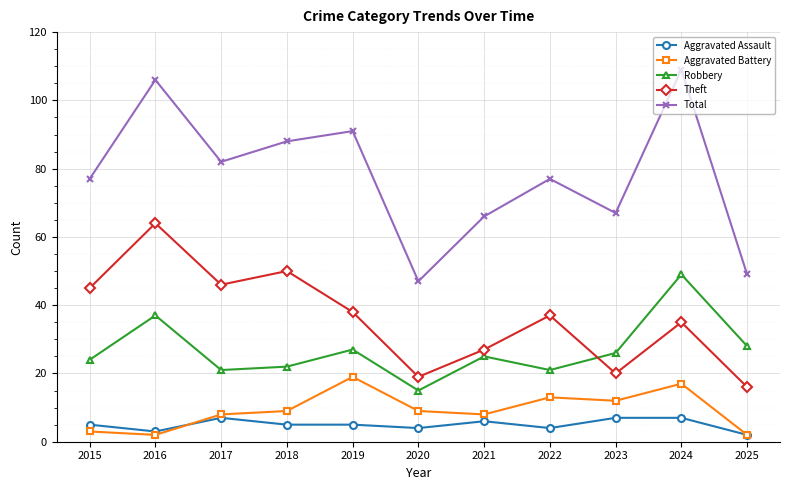

The value of Total at 2021 is 118. True or false?

False